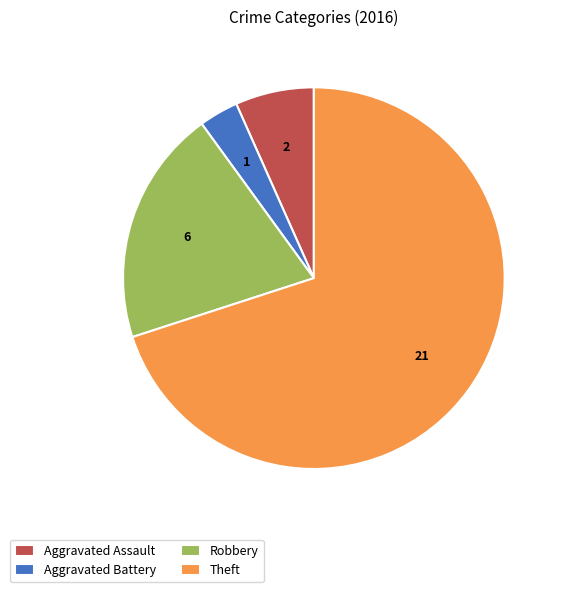

Count the number of slices in the pie.

4